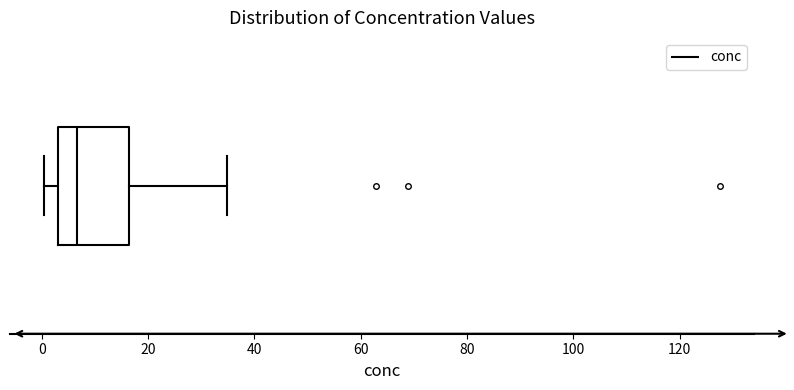

Where is the left edge of the box on the x-axis? The values are not printed on the chart, so give them approximately, as read against the axis.

4